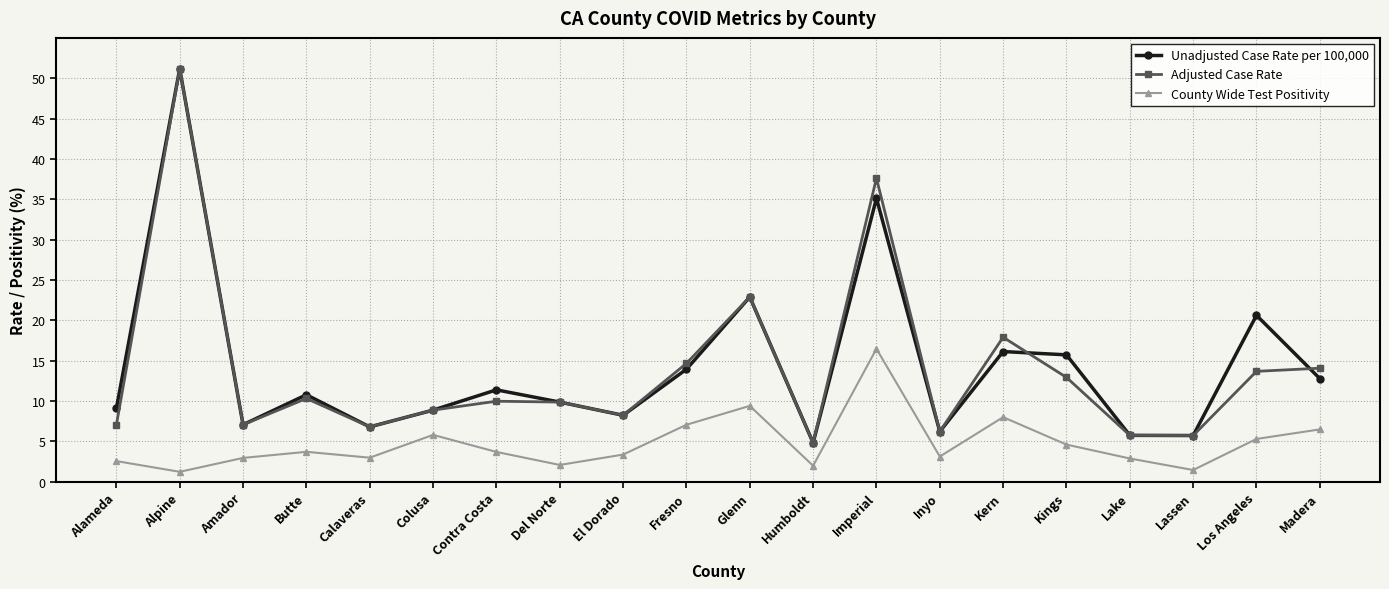

True or false: County Wide Test Positivity has more than 0 points higher than both neighbors.

True